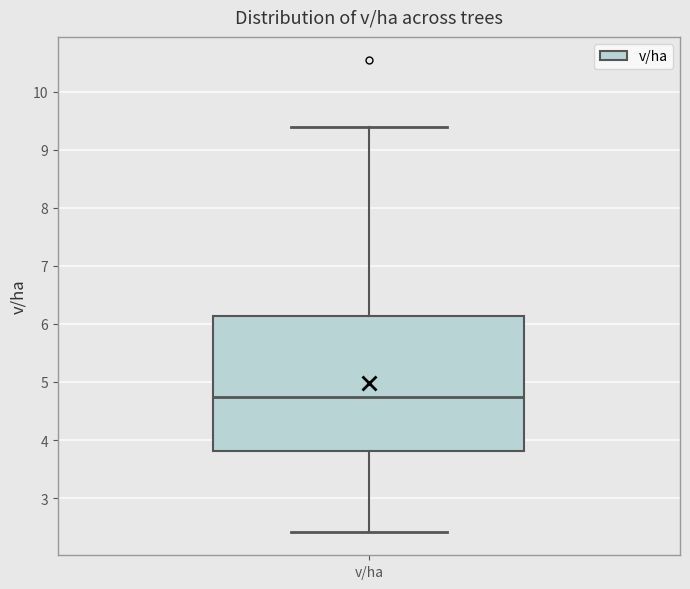

Read this box plot against the y-axis: the position of the median line, the range covered by the box, and the ends of both whiskers. The values are not printed on the chart, so give them approximately, as read against the axis.

median 4.7, box 3.8 to 6.1, whiskers 2.4 to 9.4